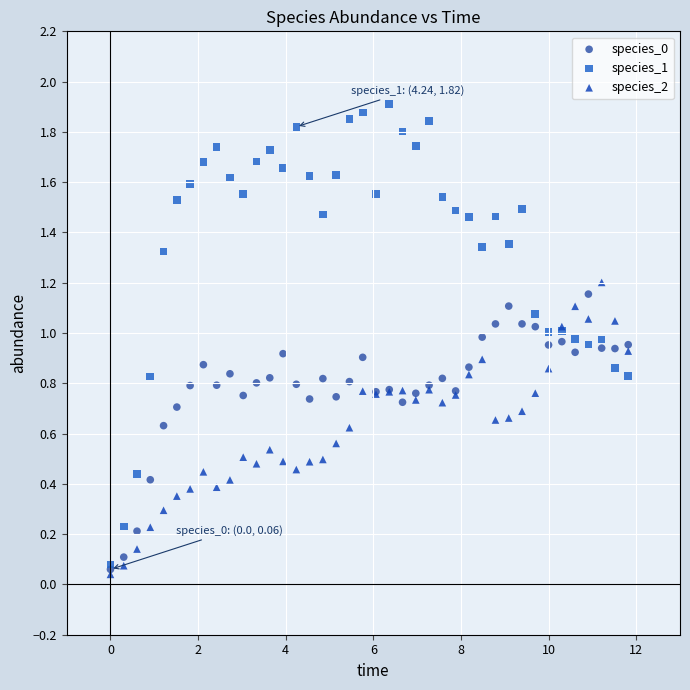

Which series contains the highest Y value?

species_1